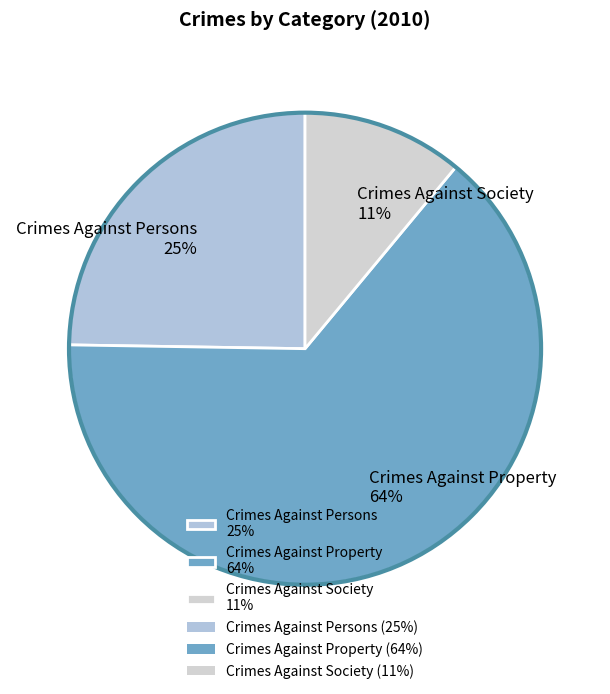

Rank the categories by value from lowest to highest.

Crimes Against Society, Crimes Against Persons, Crimes Against Property